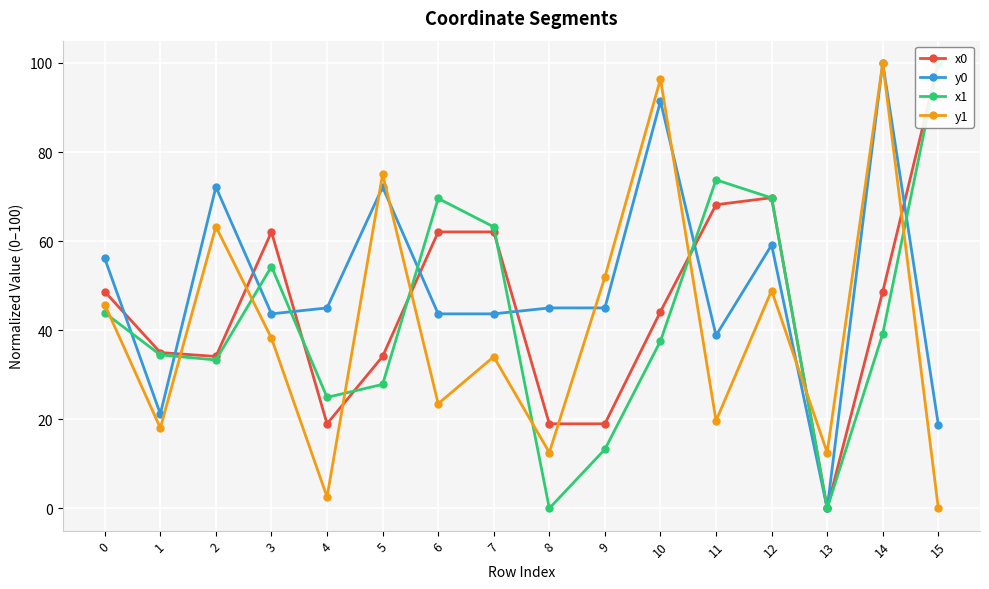

What is the difference between the highest and lowest values at 7?

29.1